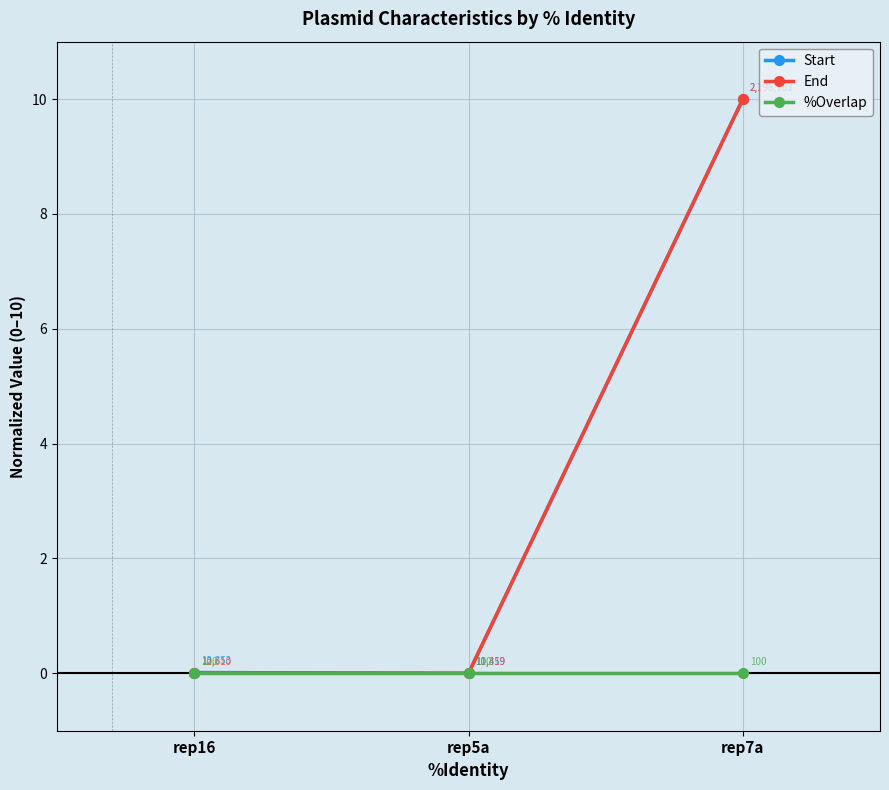

What is the spread (max minus min) of values at rep7a?

10.0